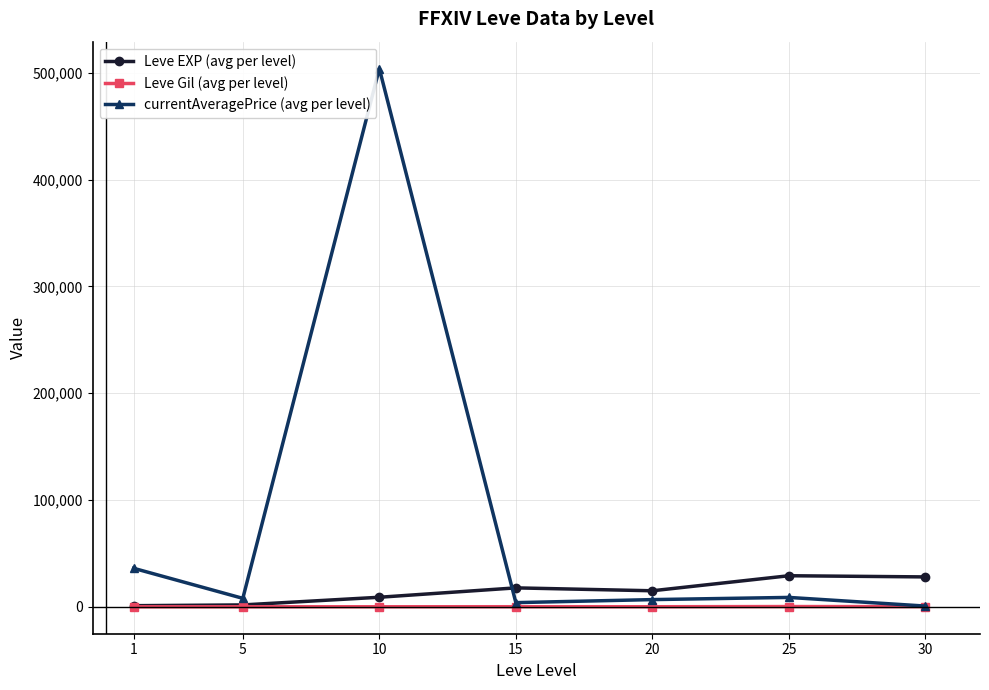

The value of currentAveragePrice (avg per level) at 30 is 847. True or false?

True